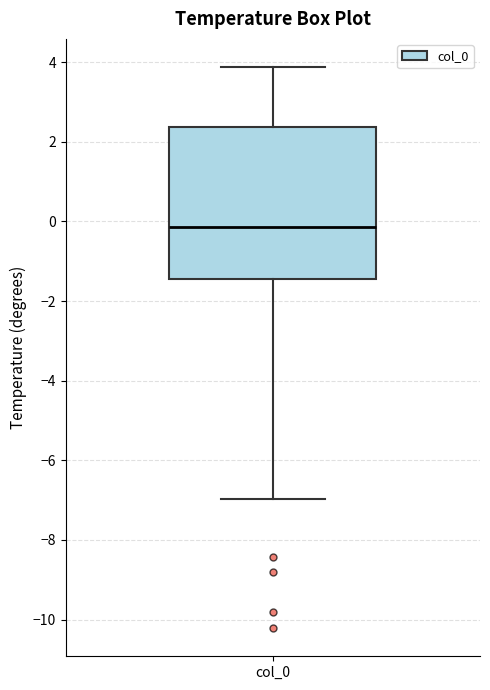

Read this box plot against the y-axis: the position of the median line, the range covered by the box, and the ends of both whiskers. The values are not printed on the chart, so give them approximately, as read against the axis.

median -0.2, box -1.4 to 2.4, whiskers -7.0 to 3.8